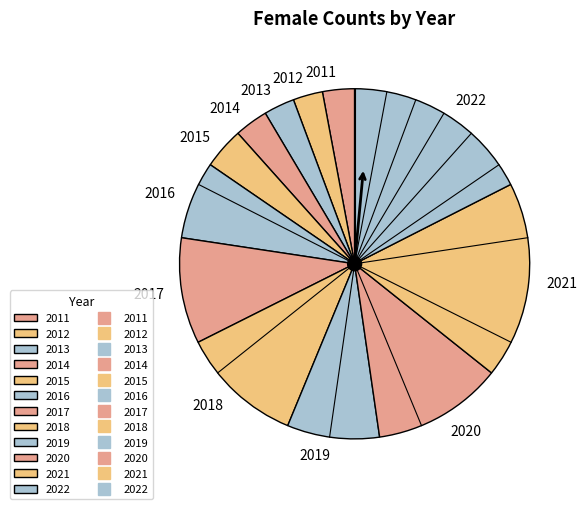

Count the number of slices in the pie.

12